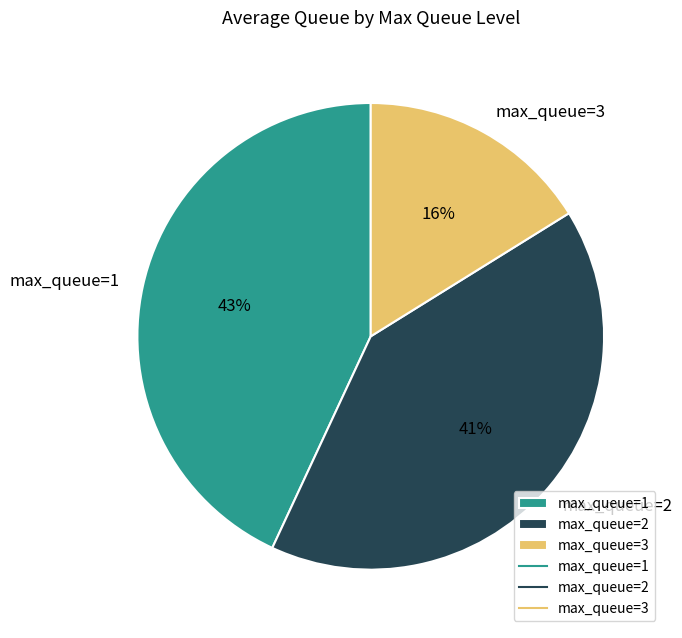

Do max_queue=2 and max_queue=1 together represent more than half of the pie?

Yes